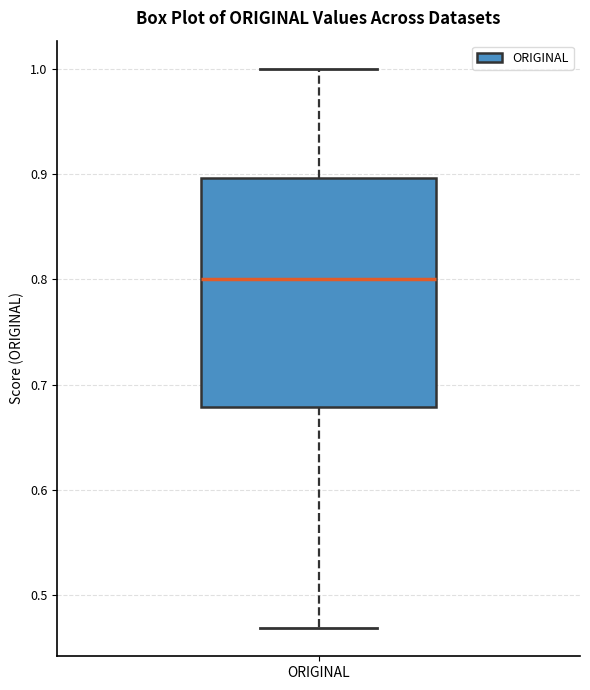

Read this box plot against the y-axis: the position of the median line, the range covered by the box, and the ends of both whiskers. The values are not printed on the chart, so give them approximately, as read against the axis.

median 0.80, box 0.68 to 0.90, whiskers 0.47 to 1.00